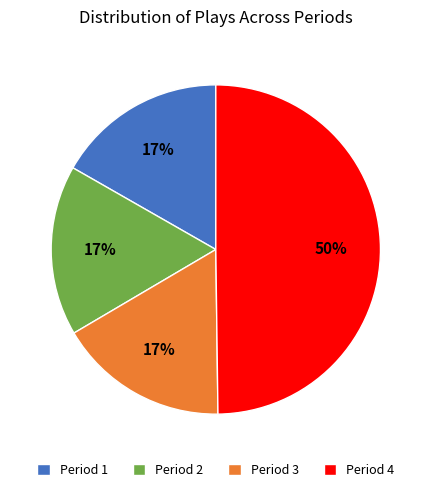

What is the largest slice in the pie chart?

Period 4